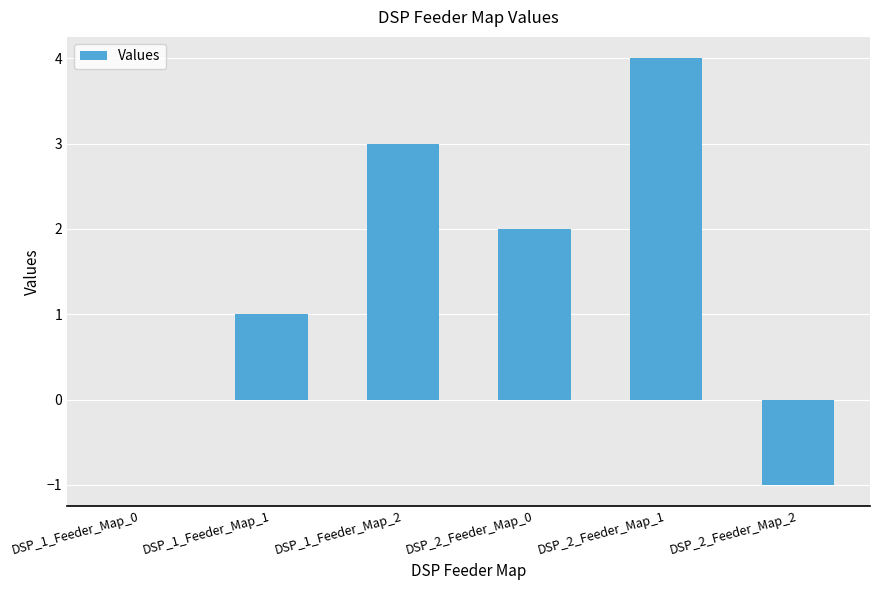

Count the number of categories in the chart.

6